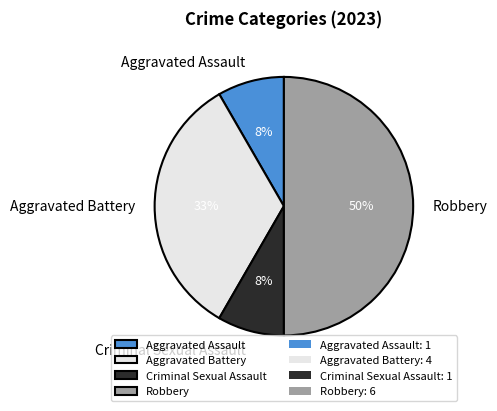

True or false: Robbery accounts for 63% of the total.

False